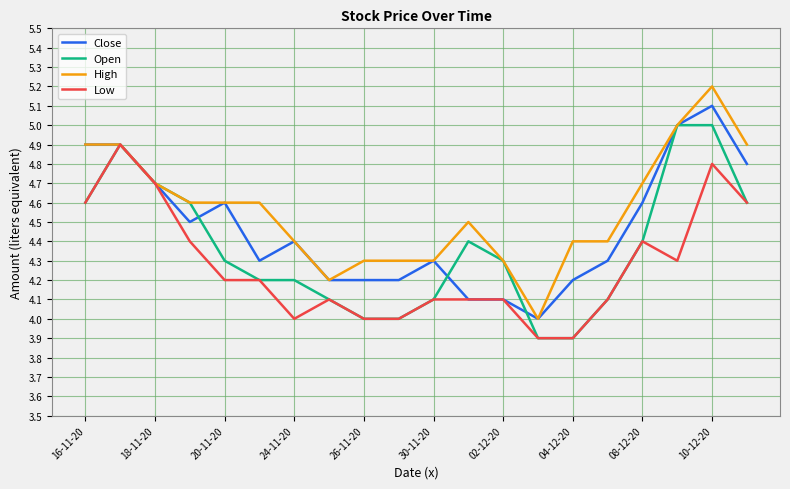

Reading right to left, extract all data points from this chart.

Close: 4.8	5.1	5.0	4.6	4.3	4.2	4.0	4.1	4.1	4.3	4.2	4.2	4.2	4.4	4.3	4.6	4.5	4.7	4.9	4.9
Open: 4.6	5.0	5.0	4.4	4.1	3.9	3.9	4.3	4.4	4.1	4.0	4.0	4.1	4.2	4.2	4.3	4.6	4.7	4.9	4.6
High: 4.9	5.2	5.0	4.7	4.4	4.4	4.0	4.3	4.5	4.3	4.3	4.3	4.2	4.4	4.6	4.6	4.6	4.7	4.9	4.9
Low: 4.6	4.8	4.3	4.4	4.1	3.9	3.9	4.1	4.1	4.1	4.0	4.0	4.1	4.0	4.2	4.2	4.4	4.7	4.9	4.6